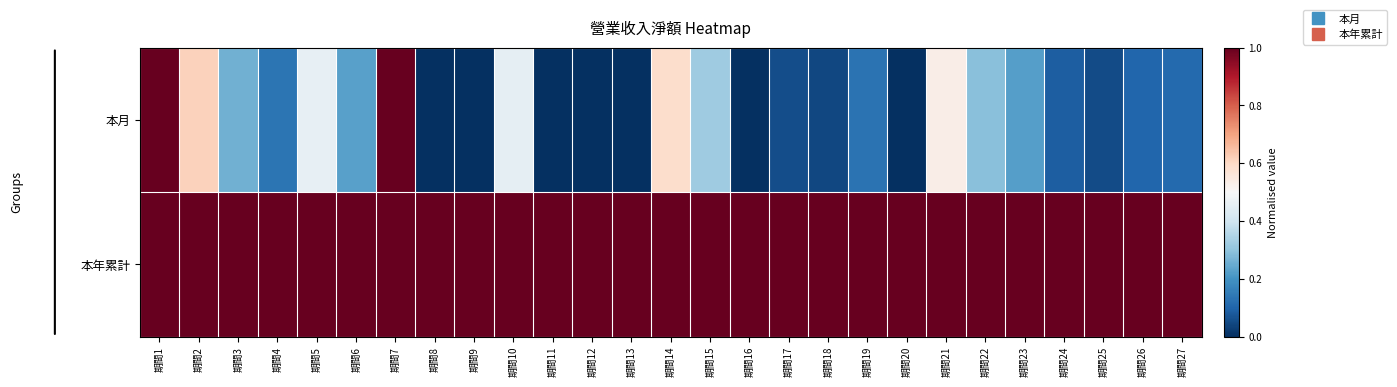

Reading left to right, what are all the values shown in this chart?

本月: 期間1=1.0	期間2=0.6	期間3=0.3	期間4=0.1	期間5=0.5	期間6=0.2	期間7=1.0	期間8=0.0	期間9=0.0	期間10=0.5	期間11=0.0	期間12=0.0	期間13=0.0	期間14=0.6	期間15=0.3	期間16=0.0	期間17=0.1	期間18=0.0	期間19=0.1	期間20=0.0	期間21=0.5	期間22=0.3	期間23=0.2	期間24=0.1	期間25=0.1	期間26=0.1	期間27=0.1
本年累計: 期間1=1.0	期間2=1.0	期間3=1.0	期間4=1.0	期間5=1.0	期間6=1.0	期間7=1.0	期間8=1.0	期間9=1.0	期間10=1.0	期間11=1.0	期間12=1.0	期間13=1.0	期間14=1.0	期間15=1.0	期間16=1.0	期間17=1.0	期間18=1.0	期間19=1.0	期間20=1.0	期間21=1.0	期間22=1.0	期間23=1.0	期間24=1.0	期間25=1.0	期間26=1.0	期間27=1.0